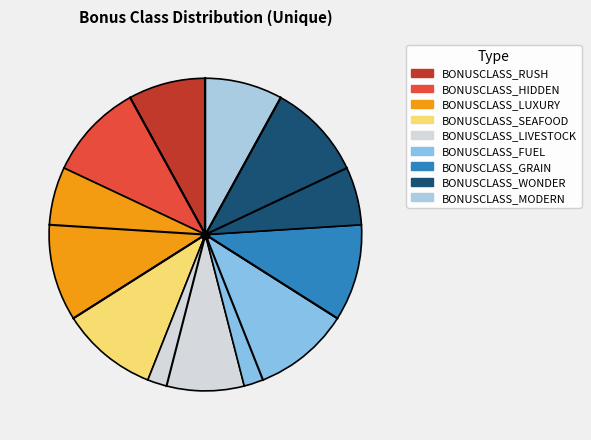

What is the largest slice in the pie chart?

BONUSCLASS_LUXURY